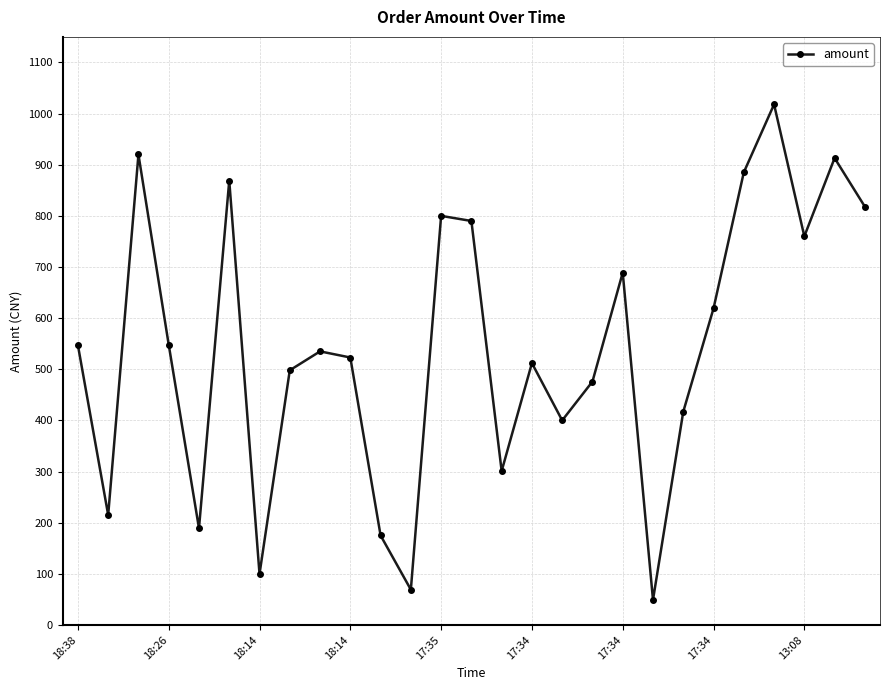

True or false: the data has more than 2 interior local peaks.

True